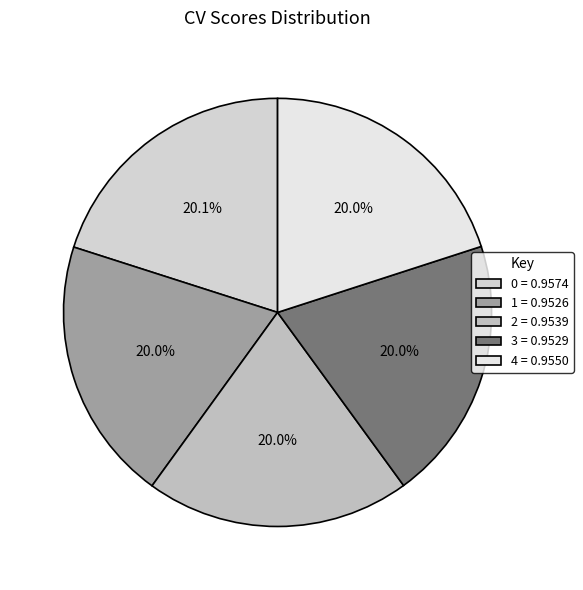

How many segments does this pie chart have?

5